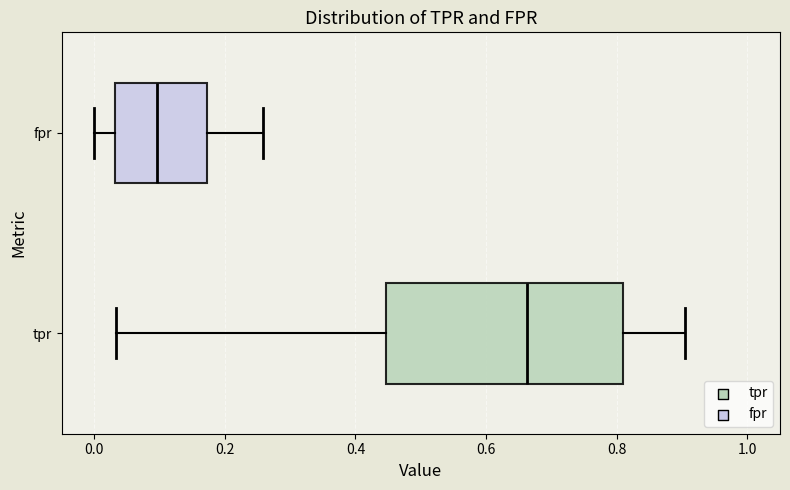

Comparing the boxes themselves (not the whiskers), which one is the widest?

tpr